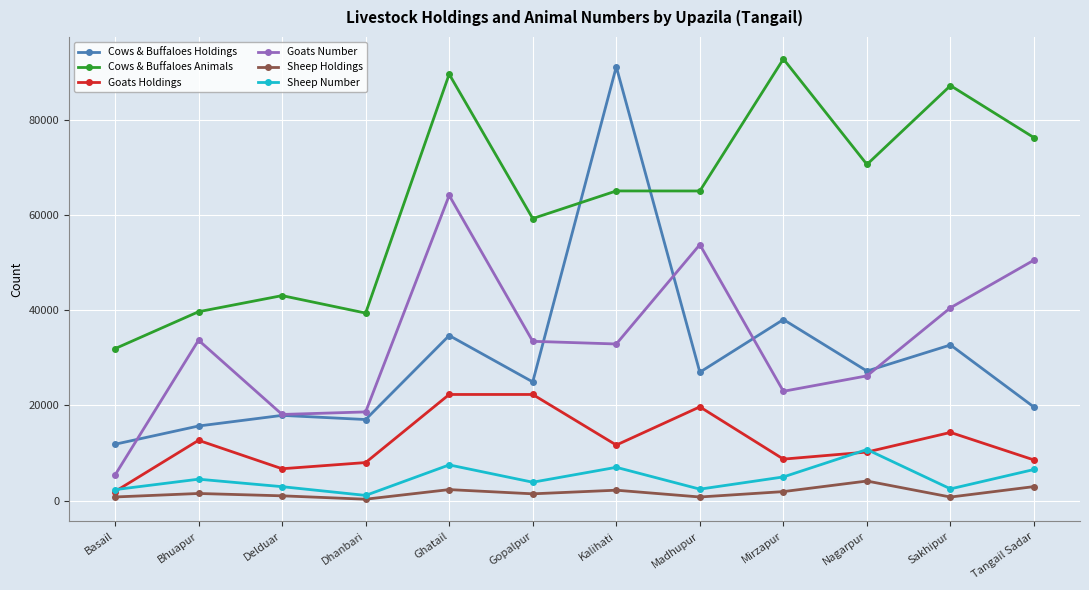

How many values in the Goats Number series are below 33504?

6